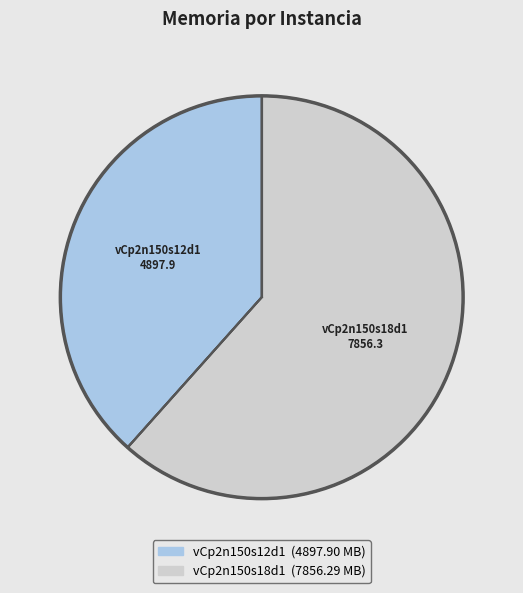

Which category has the smallest portion of the pie?

vCp2n150s12d1